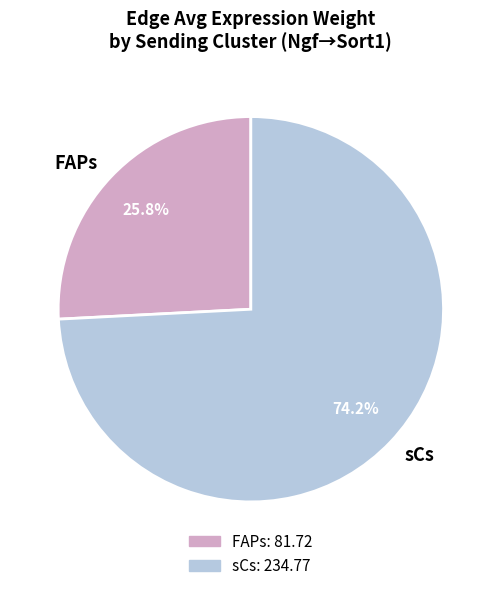

How many slices are in this pie chart?

2